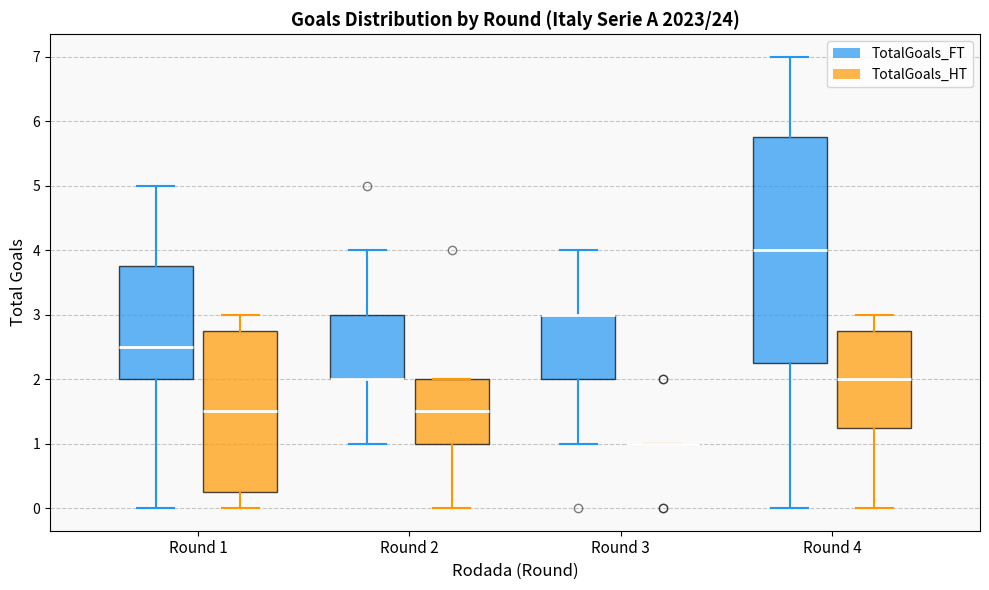

Reading left to right, transcribe this box plot: for each box, give where its median line is, the range the box spans, and where its two whiskers end, as read against the y-axis. The values are not printed on the chart, so give them approximately, as read against the axis.

Round 1 (TotalGoals_FT): median 2.5, box 2.0 to 3.8, whiskers 0.0 to 5.0
Round 1 (TotalGoals_HT): median 1.5, box 0.3 to 2.8, whiskers 0.0 to 3.0
Round 2 (TotalGoals_FT): median 2.0 (drawn on the box's lower edge), box 2.0 to 3.0, whiskers 1.0 to 4.0
Round 2 (TotalGoals_HT): median 1.5, box 1.0 to 2.0, whiskers 0.0 to 2.0
Round 3 (TotalGoals_FT): median 3.0 (drawn on the box's upper edge), box 2.0 to 3.0, whiskers 1.0 to 4.0
Round 3 (TotalGoals_HT): box collapsed to a line at 1.0, whiskers 1.0 to 1.0
Round 4 (TotalGoals_FT): median 4.0, box 2.3 to 5.8, whiskers 0.0 to 7.0
Round 4 (TotalGoals_HT): median 2.0, box 1.3 to 2.8, whiskers 0.0 to 3.0